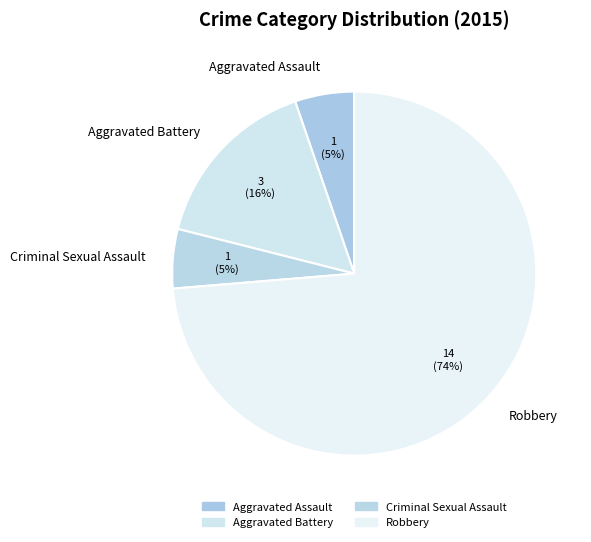

What is the largest slice in the pie chart?

Robbery